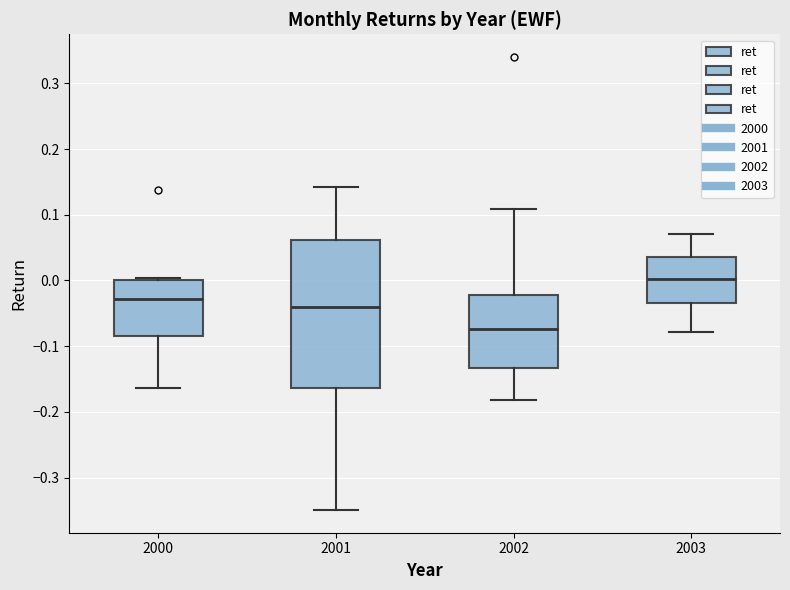

Which box has the highest median line?

2003